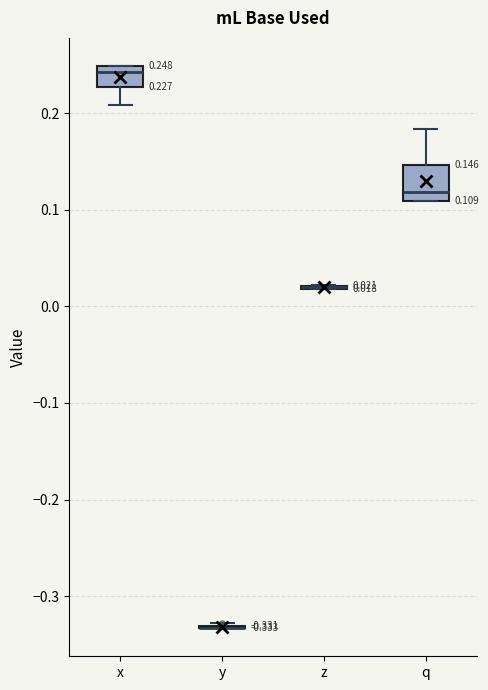

Which box is the tallest, from its lower edge to its upper edge?

q